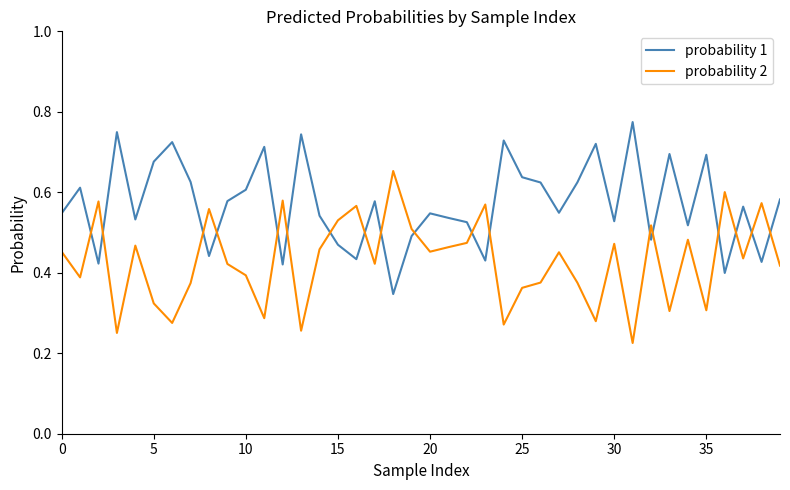

In probability 2, how many points are lower than both neighbors (excluding endpoints)?

13